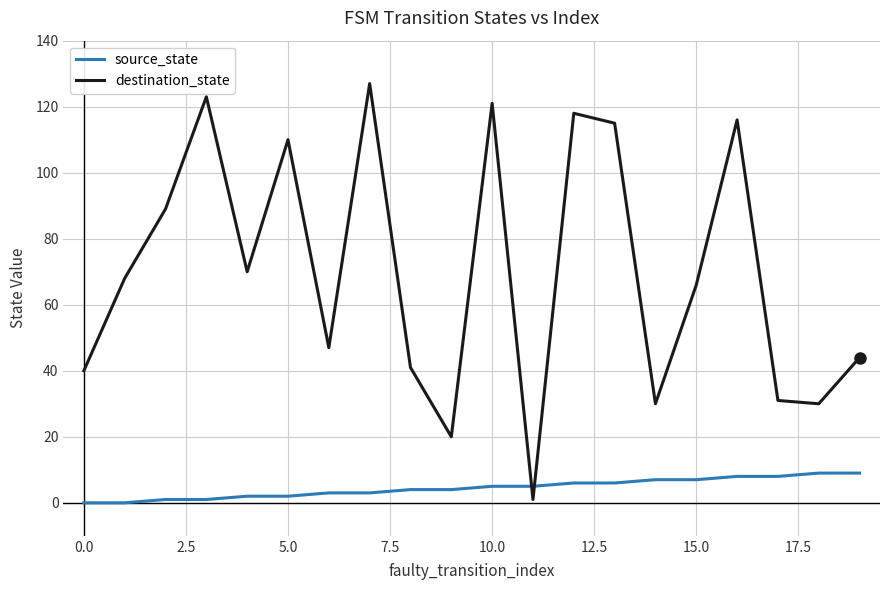

Reading right to left, list all the values displayed in this chart.

source_state: 9	9	8	8	7	7	6	6	5	5	4	4	3	3	2	2	1	1	0	0
destination_state: 44	30	31	116	66	30	115	118	1	121	20	41	127	47	110	70	123	89	68	40